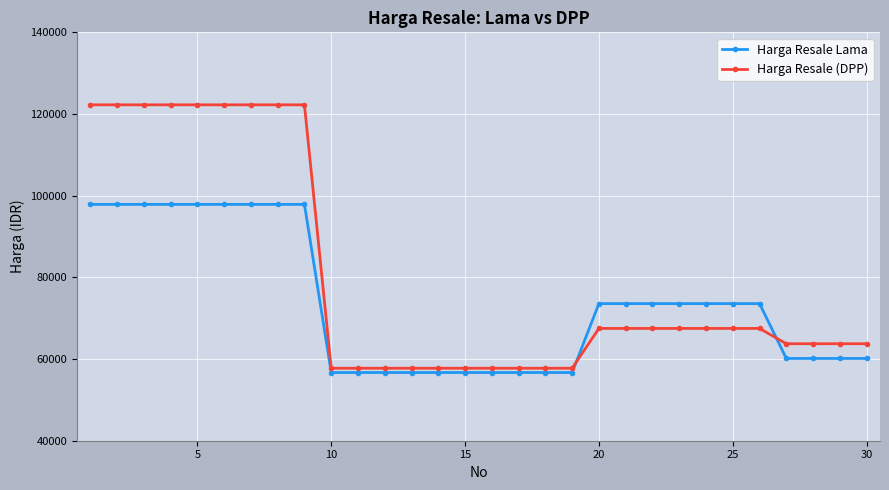

True or false: Harga Resale Lama and Harga Resale (DPP) intersect in this chart.

True